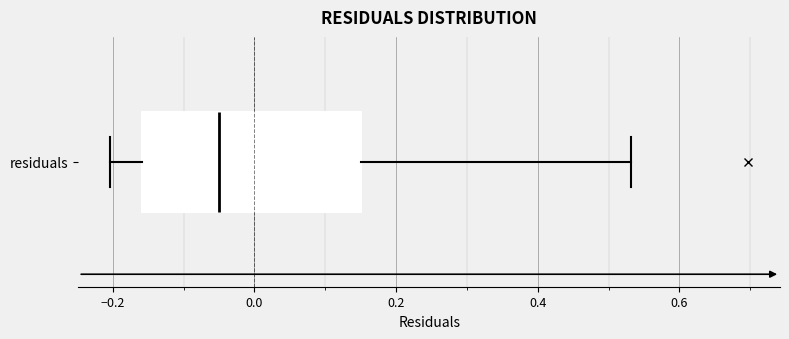

Where is the right edge of the box for residuals on the x-axis? The values are not printed on the chart, so give them approximately, as read against the axis.

0.16